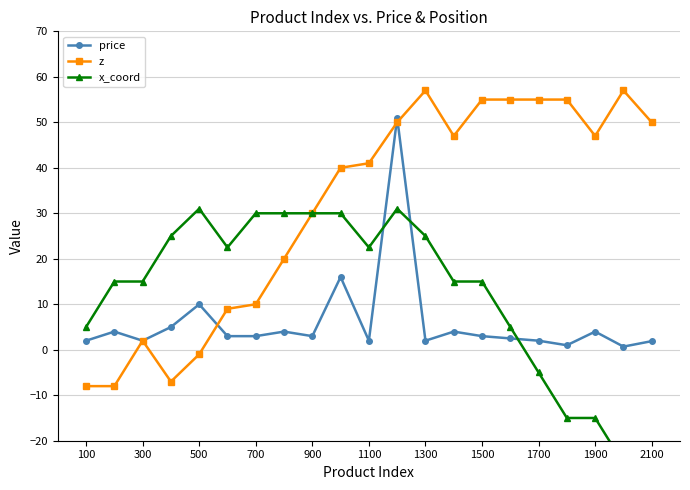

What is the highest value of the z series?

57.0